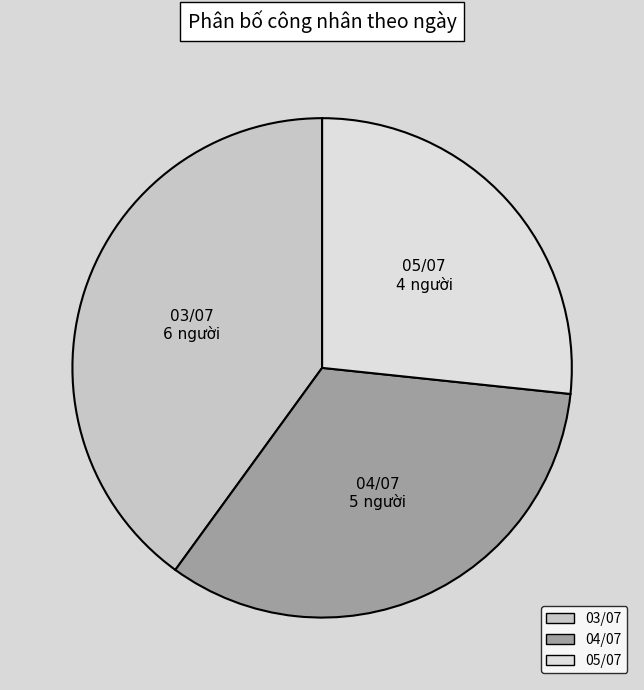

Rank the categories by value from lowest to highest.

05/07, 04/07, 03/07